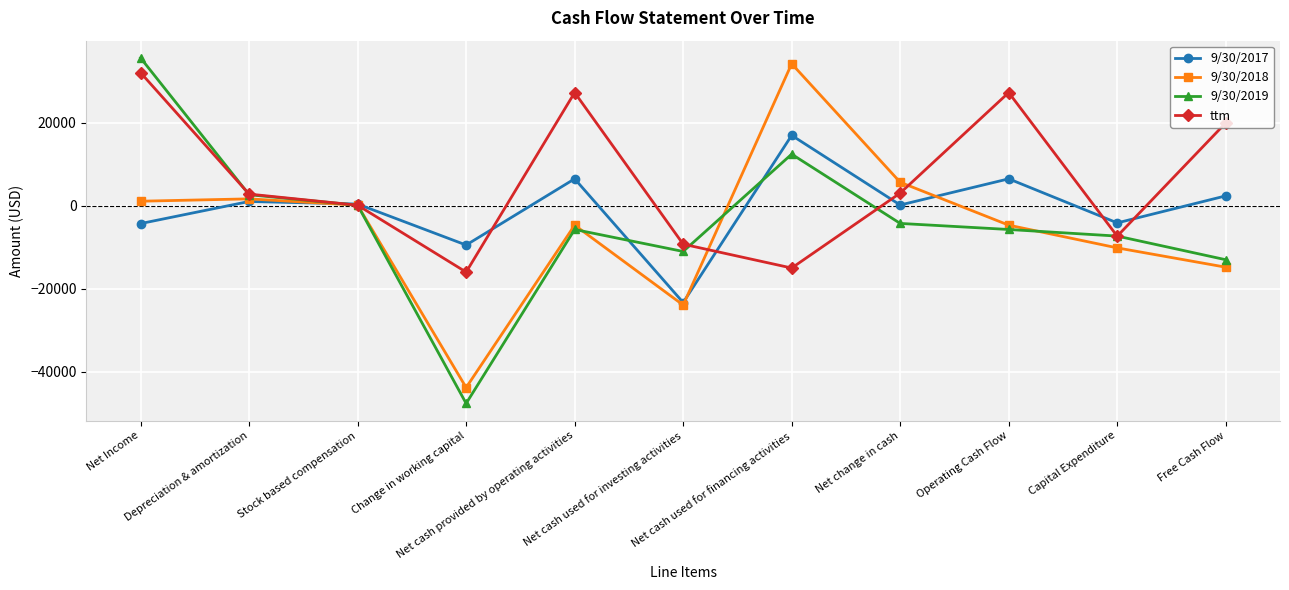

What are all the series names shown in the legend?

9/30/2017, 9/30/2018, 9/30/2019, ttm